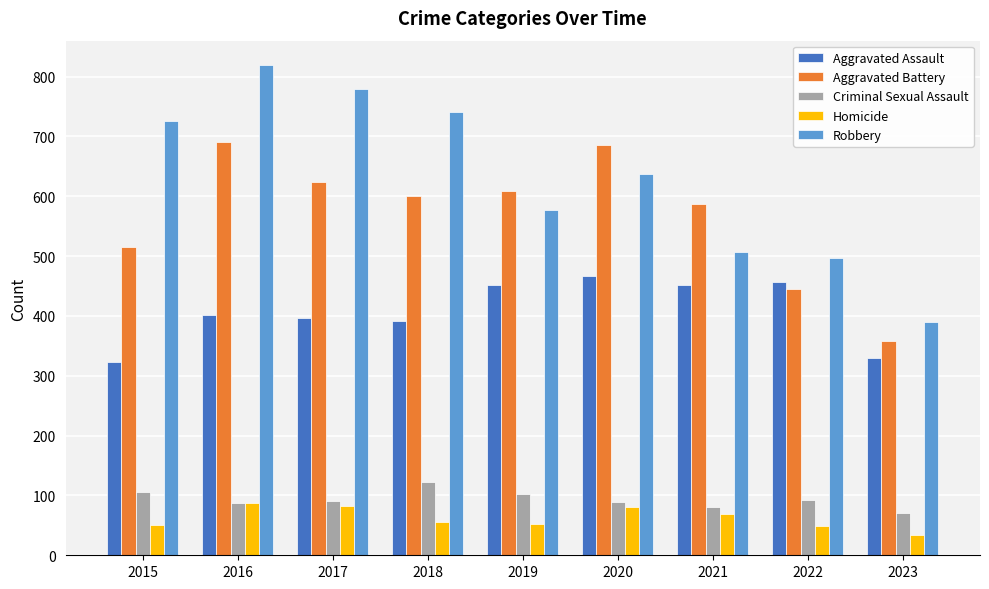

Are the bars grouped side by side (vs. stacked)?

Yes